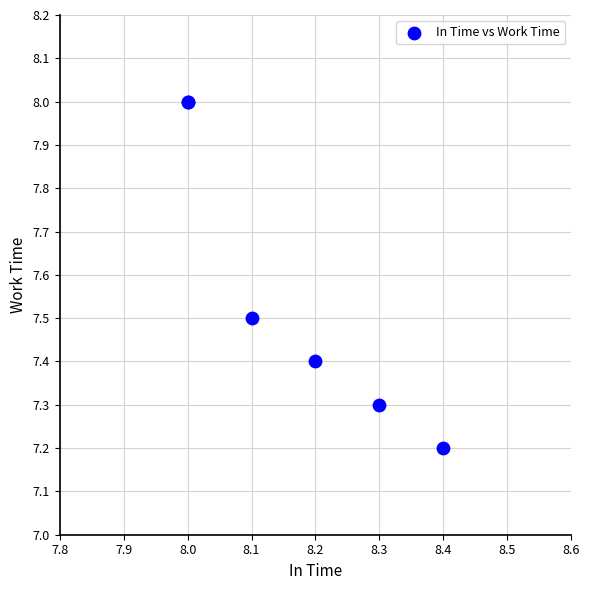

What Y value in the scatter plot is closest to 7?

7.2